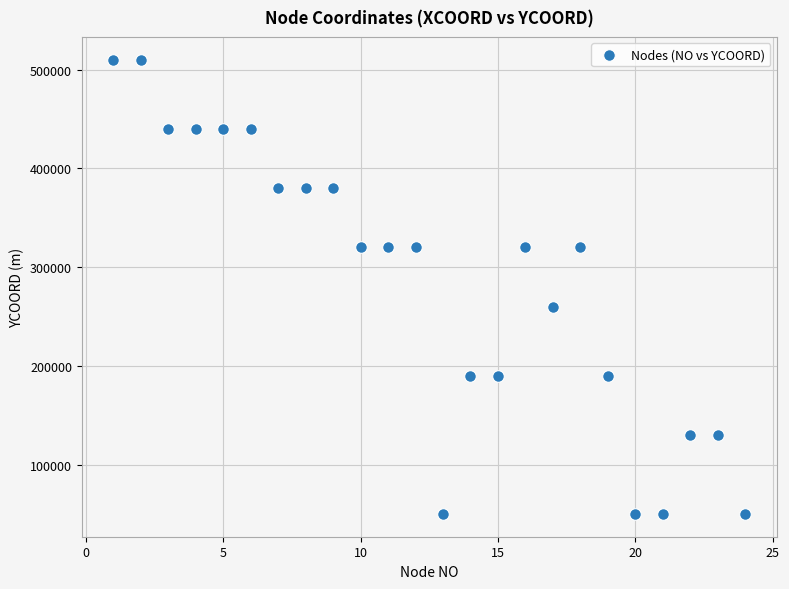

What Y value in the scatter plot is closest to 280000?

260000